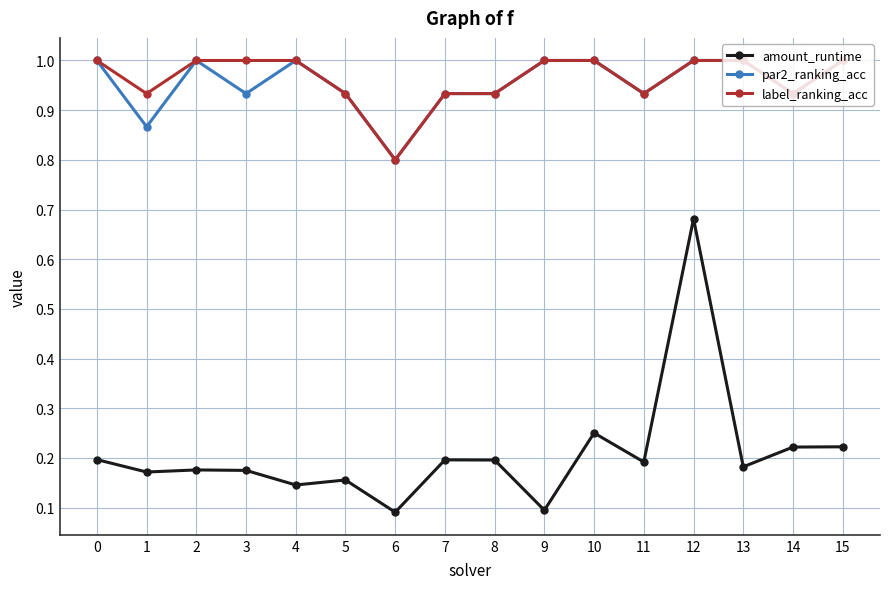

Which series has the largest range (max minus min)?

amount_runtime